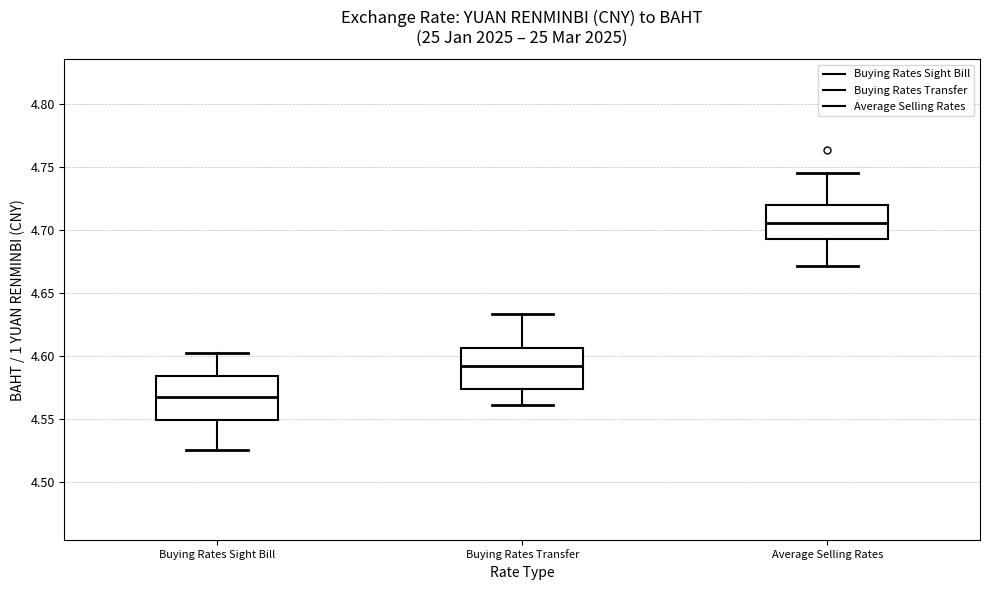

Reading left to right, transcribe this box plot: for each box, give where its median line is, the range the box spans, and where its two whiskers end, as read against the y-axis. The values are not printed on the chart, so give them approximately, as read against the axis.

Buying Rates Sight Bill: median 4.570, box 4.550 to 4.585, whiskers 4.525 to 4.600
Buying Rates Transfer: median 4.590, box 4.575 to 4.605, whiskers 4.560 to 4.635
Average Selling Rates: median 4.705, box 4.695 to 4.720, whiskers 4.670 to 4.745